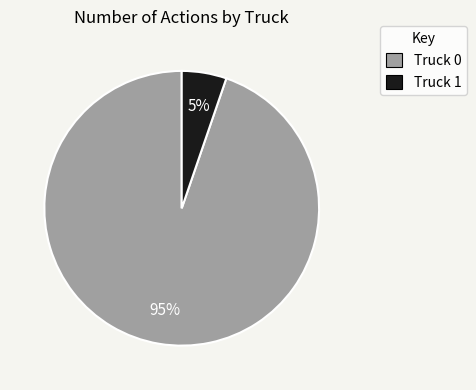

How many slices are in this pie chart?

2